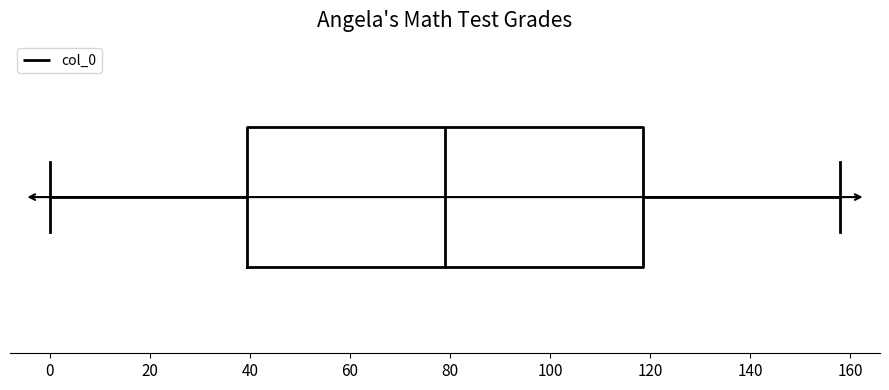

Read this box plot against the x-axis: the position of the median line, the range covered by the box, and the ends of both whiskers. The values are not printed on the chart, so give them approximately, as read against the axis.

median 80, box 40 to 118, whiskers 0 to 158